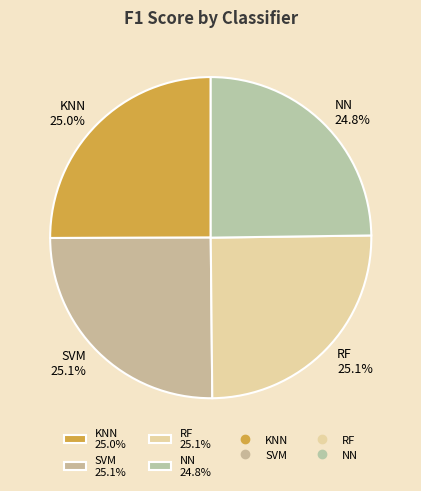

How many segments does this pie chart have?

4